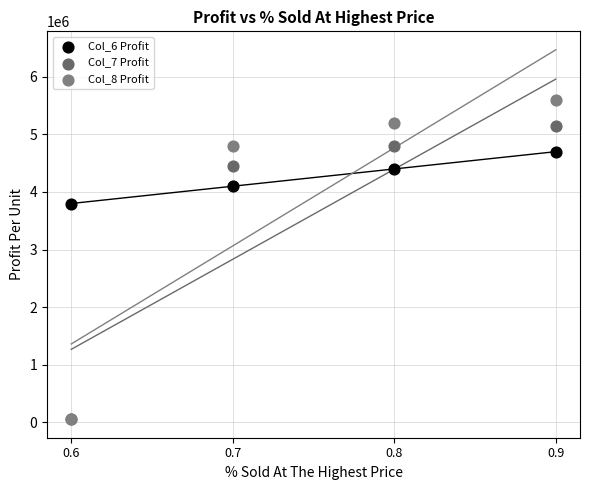

Across all series, what Y value is closest to 2827500?

3800000